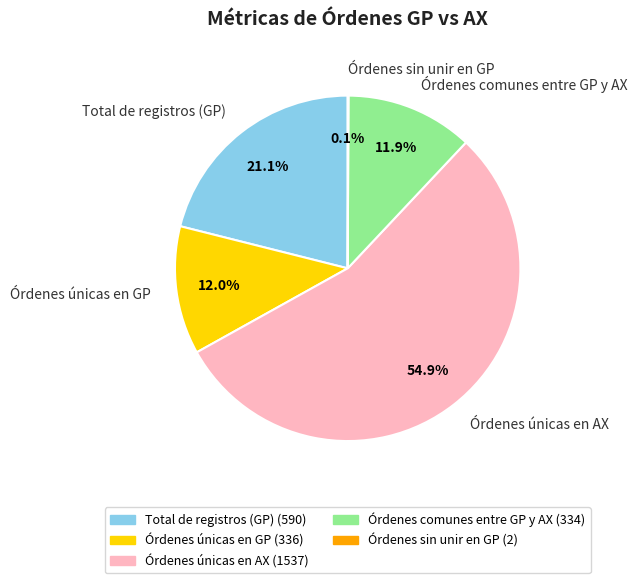

Which slice represents more than half of the pie?

Órdenes únicas en AX